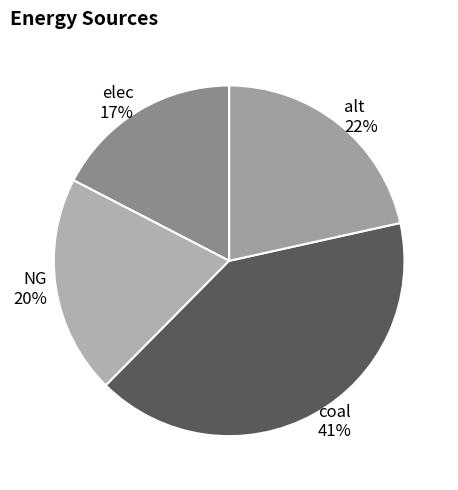

Does coal represent more than half of the total?

No